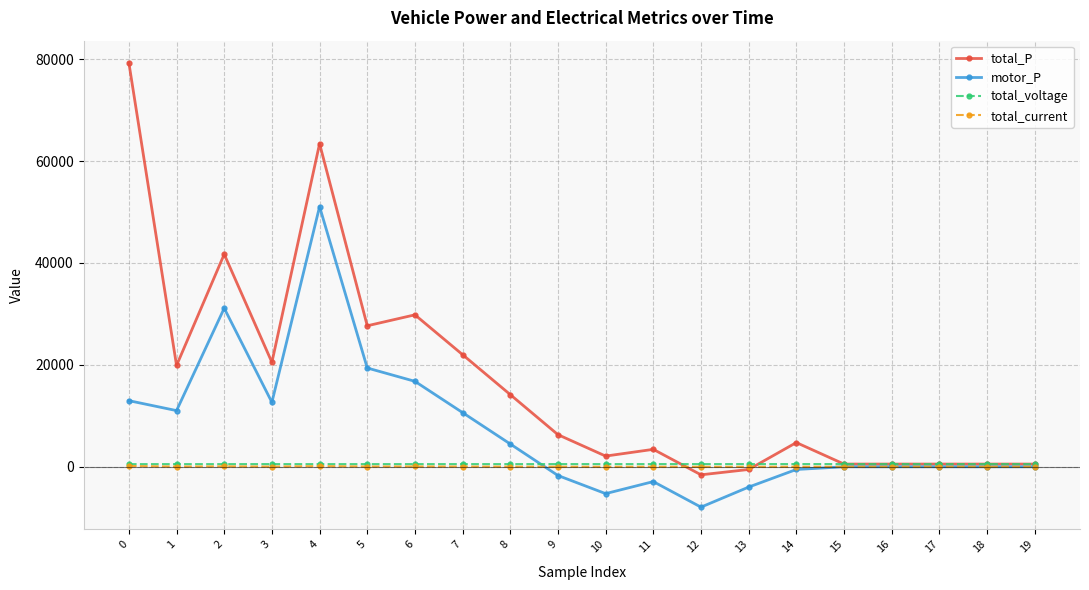

What is the greatest value displayed?

79269.3